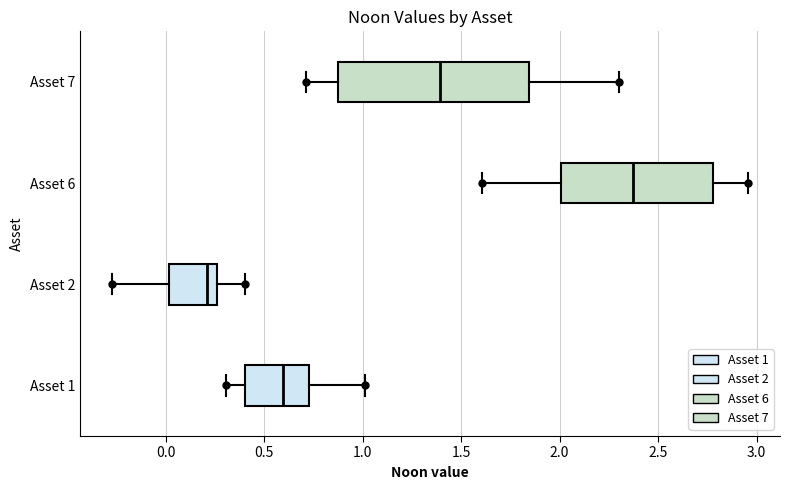

Reading bottom to top, read every box against the x-axis: the position of its median line, the range the box covers, and the ends of its whiskers. The values are not printed on the chart, so give them approximately, as read against the axis.

Asset 1: median 0.60, box 0.40 to 0.75, whiskers 0.30 to 1.00
Asset 2: median 0.20, box 0.00 to 0.25, whiskers -0.25 to 0.40
Asset 6: median 2.35, box 2.00 to 2.80, whiskers 1.60 to 2.95
Asset 7: median 1.40, box 0.90 to 1.85, whiskers 0.70 to 2.30